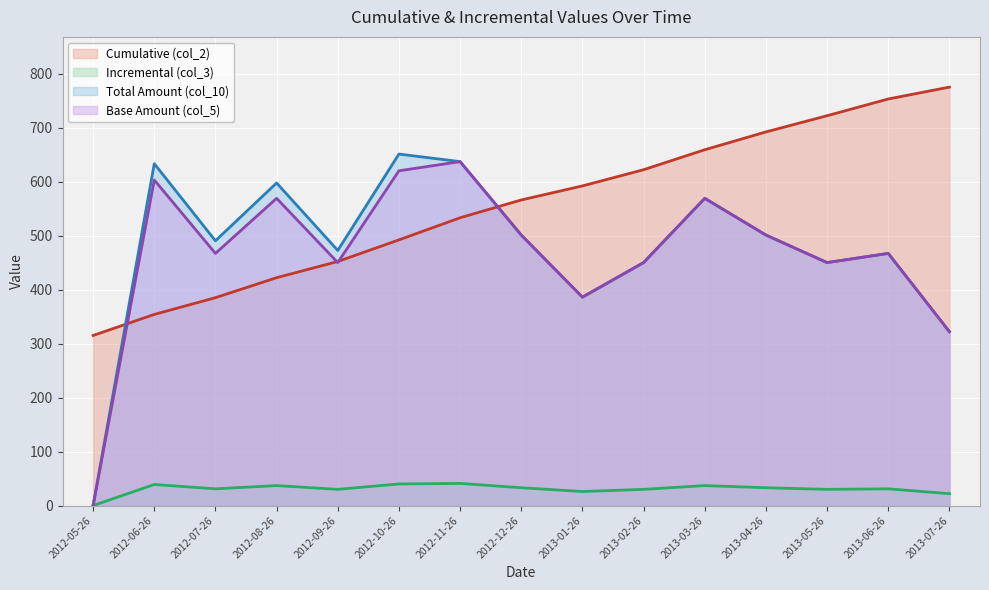

Reading left to right, extract all data points from this chart.

Cumulative (col_2): 2012-05-26=315.0	2012-06-26=354.0	2012-07-26=385.0	2012-08-26=422.0	2012-09-26=452.0	2012-10-26=492.0	2012-11-26=533.0	2012-12-26=566.0	2013-01-26=592.0	2013-02-26=622.0	2013-03-26=659.0	2013-04-26=692.0	2013-05-26=722.0	2013-06-26=753.0	2013-07-26=775.0
Incremental (col_3): 2012-05-26=0.0	2012-06-26=39.0	2012-07-26=31.0	2012-08-26=37.0	2012-09-26=30.0	2012-10-26=40.0	2012-11-26=41.0	2012-12-26=33.0	2013-01-26=26.0	2013-02-26=30.0	2013-03-26=37.0	2013-04-26=33.0	2013-05-26=30.0	2013-06-26=31.0	2013-07-26=22.0
Total Amount (col_10): 2012-05-26=0.0	2012-06-26=633.1	2012-07-26=490.4	2012-08-26=597.5	2012-09-26=472.5	2012-10-26=651.0	2012-11-26=637.0	2012-12-26=501.0	2013-01-26=386.0	2013-02-26=450.0	2013-03-26=569.0	2013-04-26=501.0	2013-05-26=450.0	2013-06-26=467.0	2013-07-26=322.0
Base Amount (col_5): 2012-05-26=0.0	2012-06-26=603.0	2012-07-26=467.0	2012-08-26=569.0	2012-09-26=450.0	2012-10-26=620.0	2012-11-26=637.0	2012-12-26=501.0	2013-01-26=386.0	2013-02-26=450.0	2013-03-26=569.0	2013-04-26=501.0	2013-05-26=450.0	2013-06-26=467.0	2013-07-26=322.0